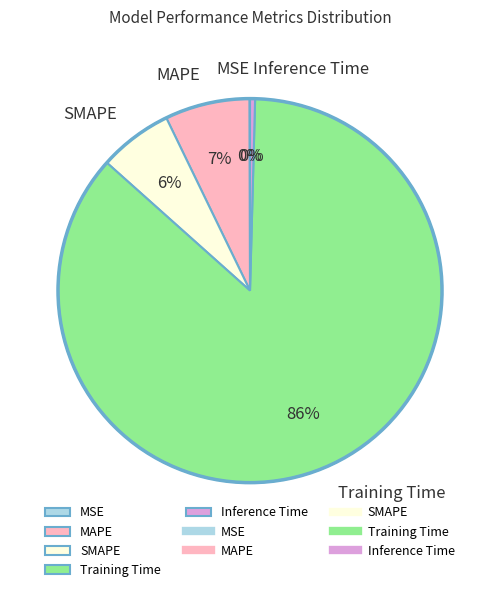

To the nearest percent, what is the average slice percentage?

20%